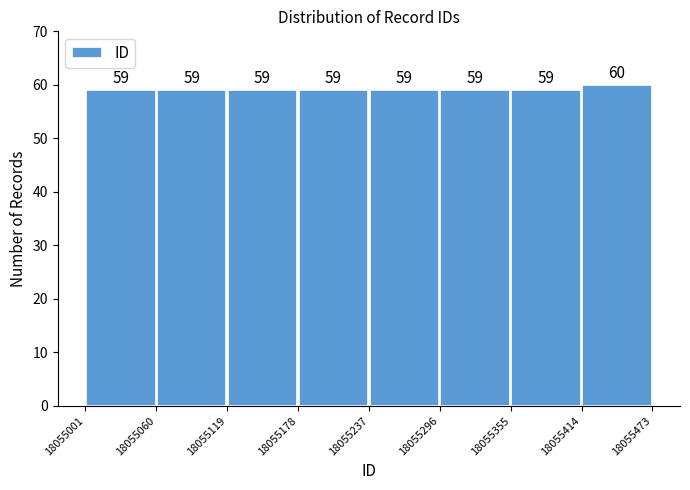

Reading left to right, list every bar in this chart as the range it spans on the x-axis followed by its height.

18055001 to 18055060: 59
18055060 to 18055119: 59
18055119 to 18055178: 59
18055178 to 18055237: 59
18055237 to 18055296: 59
18055296 to 18055355: 59
18055355 to 18055414: 59
18055414 to 18055473: 60